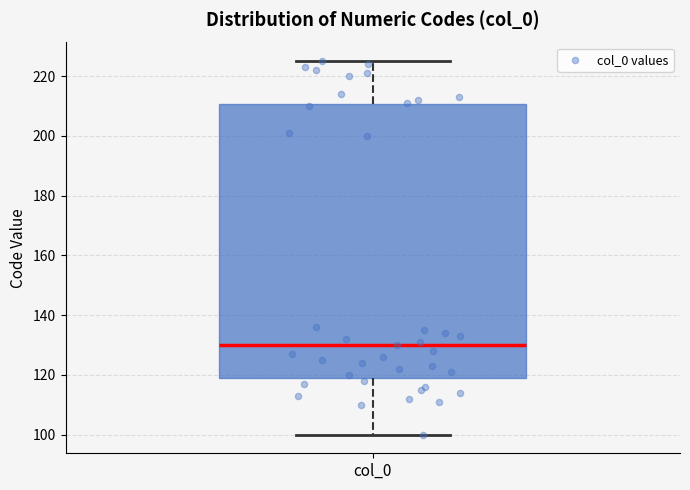

Read this box plot against the y-axis: the position of the median line, the range covered by the box, and the ends of both whiskers. The values are not printed on the chart, so give them approximately, as read against the axis.

median 130, box 120 to 210, whiskers 100 to 226